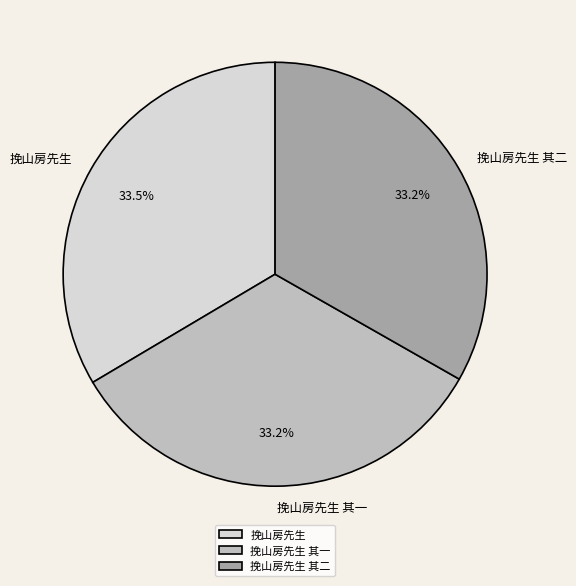

How many slices are in this pie chart?

3